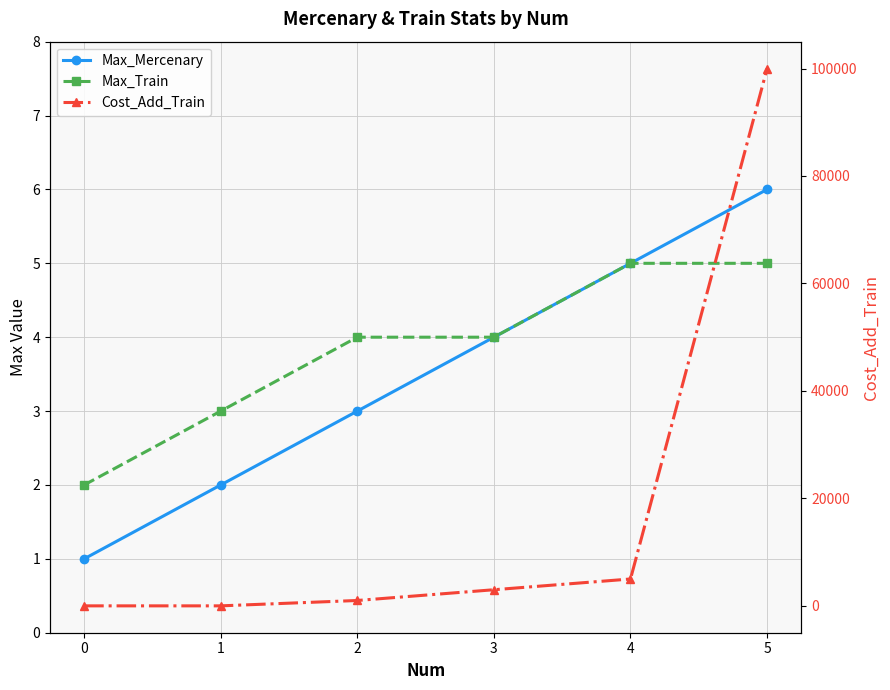

What is the sum of all Cost_Add_Train values?

108999